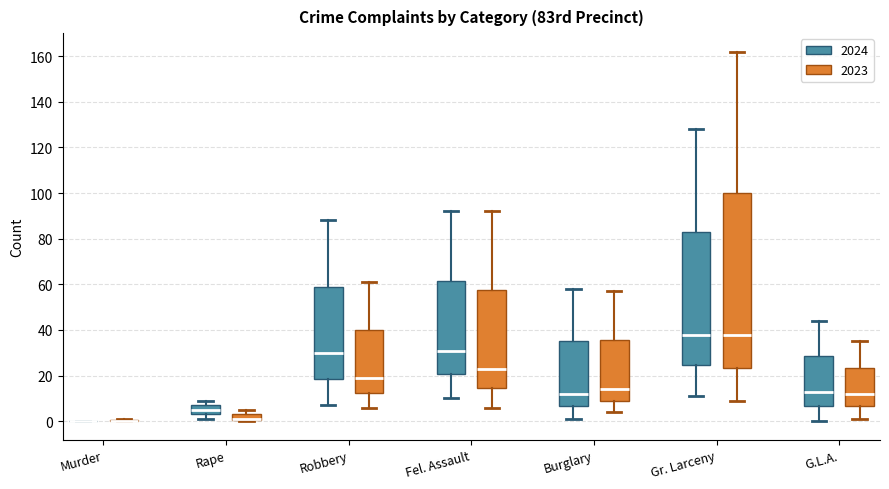

Which box is the tallest, from its lower edge to its upper edge?

Gr. Larceny (2023)